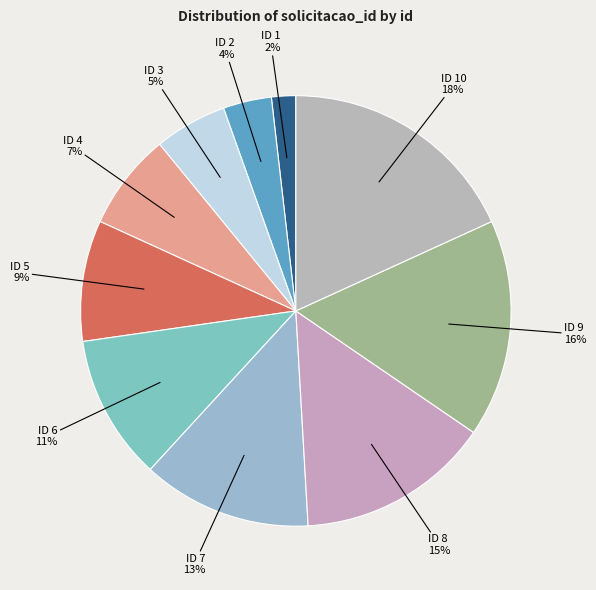

Which category has the biggest portion of the pie?

ID 10